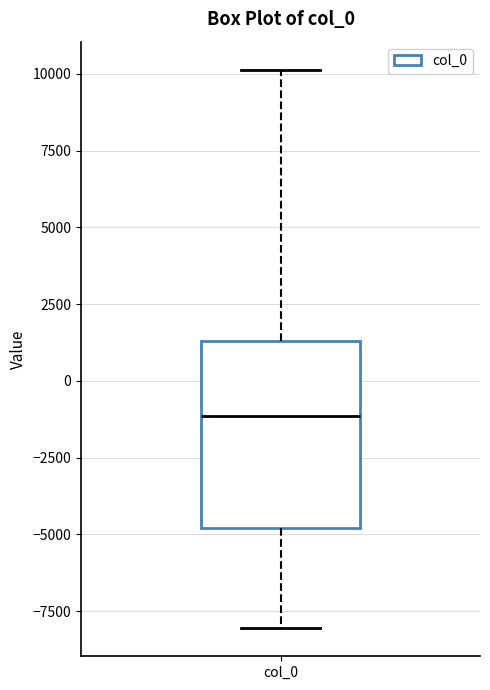

Where does the median line of the box for col_0 sit on the y-axis? The values are not printed on the chart, so give them approximately, as read against the axis.

-1000